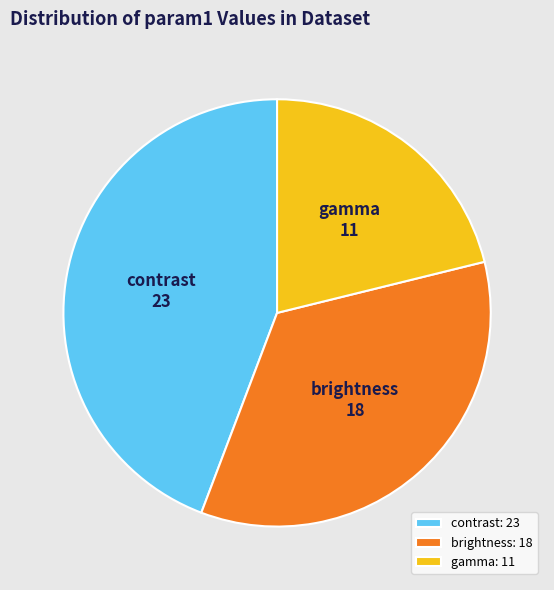

Is brightness: 18 the majority of the pie?

No